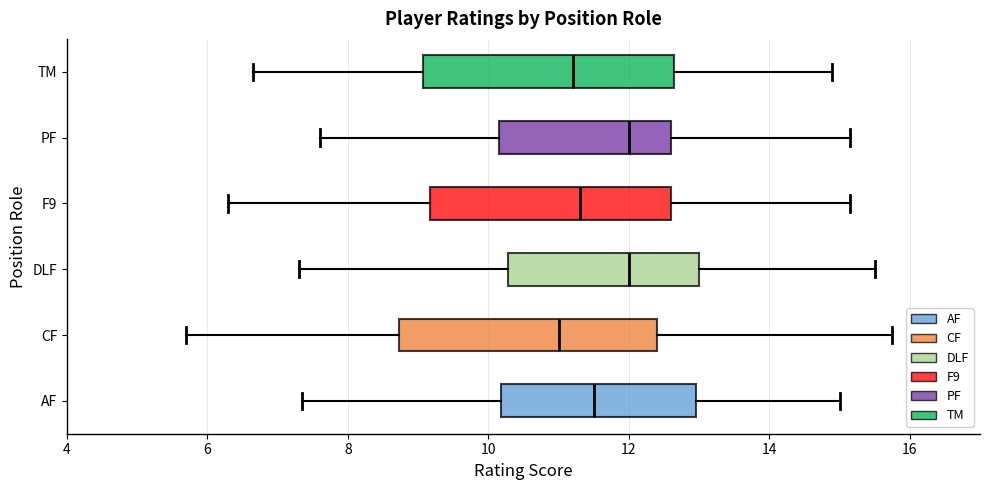

Reading bottom to top, read every box against the x-axis: the position of its median line, the range the box covers, and the ends of its whiskers. The values are not printed on the chart, so give them approximately, as read against the axis.

AF: median 11.6, box 10.2 to 13.0, whiskers 7.4 to 15.0
CF: median 11.0, box 8.8 to 12.4, whiskers 5.8 to 15.8
DLF: median 12.0, box 10.2 to 13.0, whiskers 7.4 to 15.6
F9: median 11.4, box 9.2 to 12.6, whiskers 6.4 to 15.2
PF: median 12.0, box 10.2 to 12.6, whiskers 7.6 to 15.2
TM: median 11.2, box 9.0 to 12.6, whiskers 6.6 to 15.0